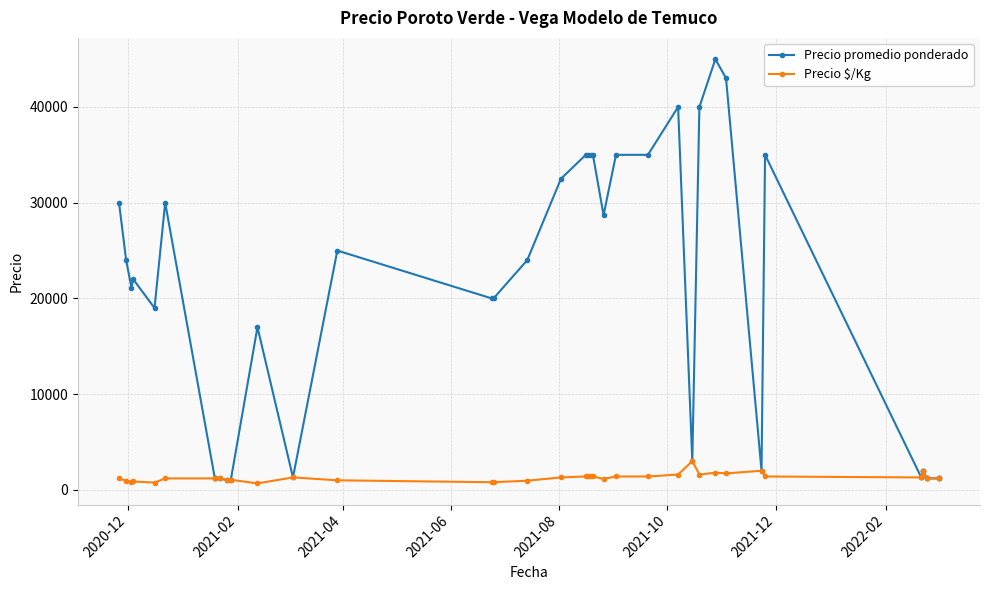

What is the average value of the Precio $/Kg series?

1310